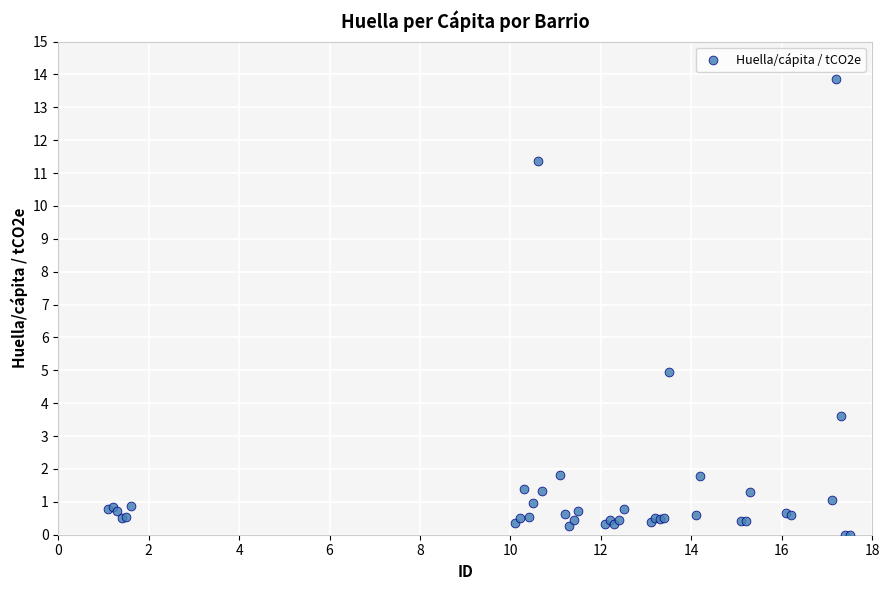

What Y value in the scatter plot is closest to 6?

4.9